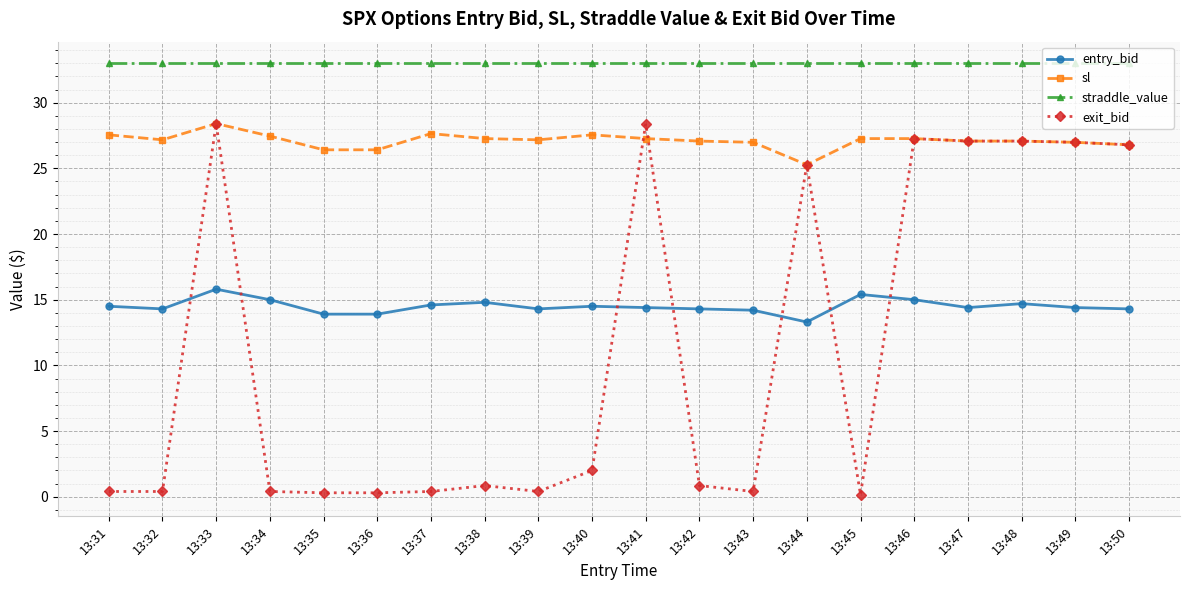

Is the value of straddle_value at 13:36 greater than the value of exit_bid at 13:42?

Yes